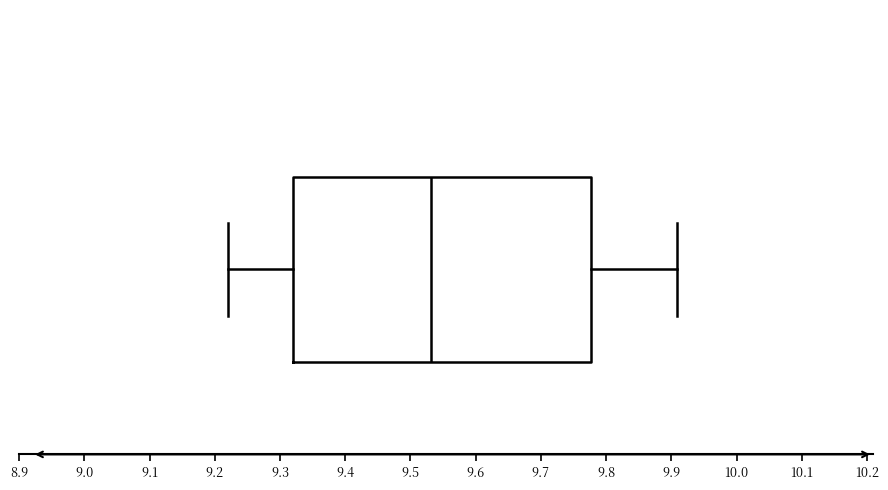

Transcribe this box plot: give where the median line is, the range the box spans, and where the two whiskers end, as read against the x-axis. The values are not printed on the chart, so give them approximately, as read against the axis.

median 9.53, box 9.32 to 9.78, whiskers 9.22 to 9.91